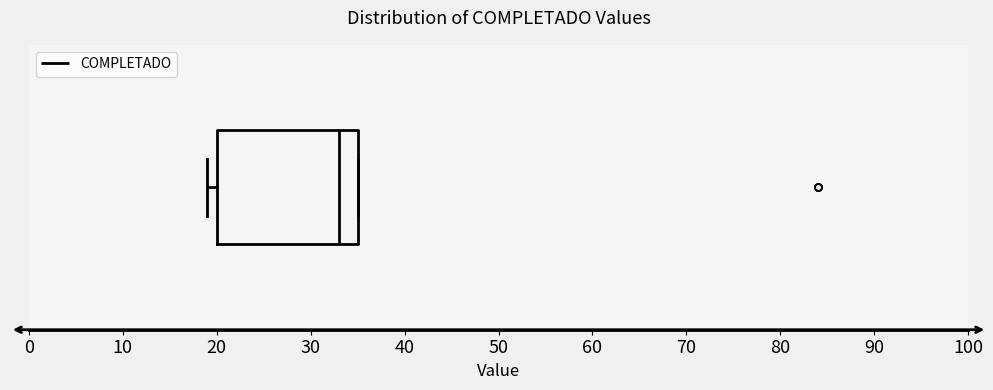

Read this box plot against the x-axis: the position of the median line, the range covered by the box, and the ends of both whiskers. The values are not printed on the chart, so give them approximately, as read against the axis.

median 33, box 20 to 35, whiskers 19 to 35